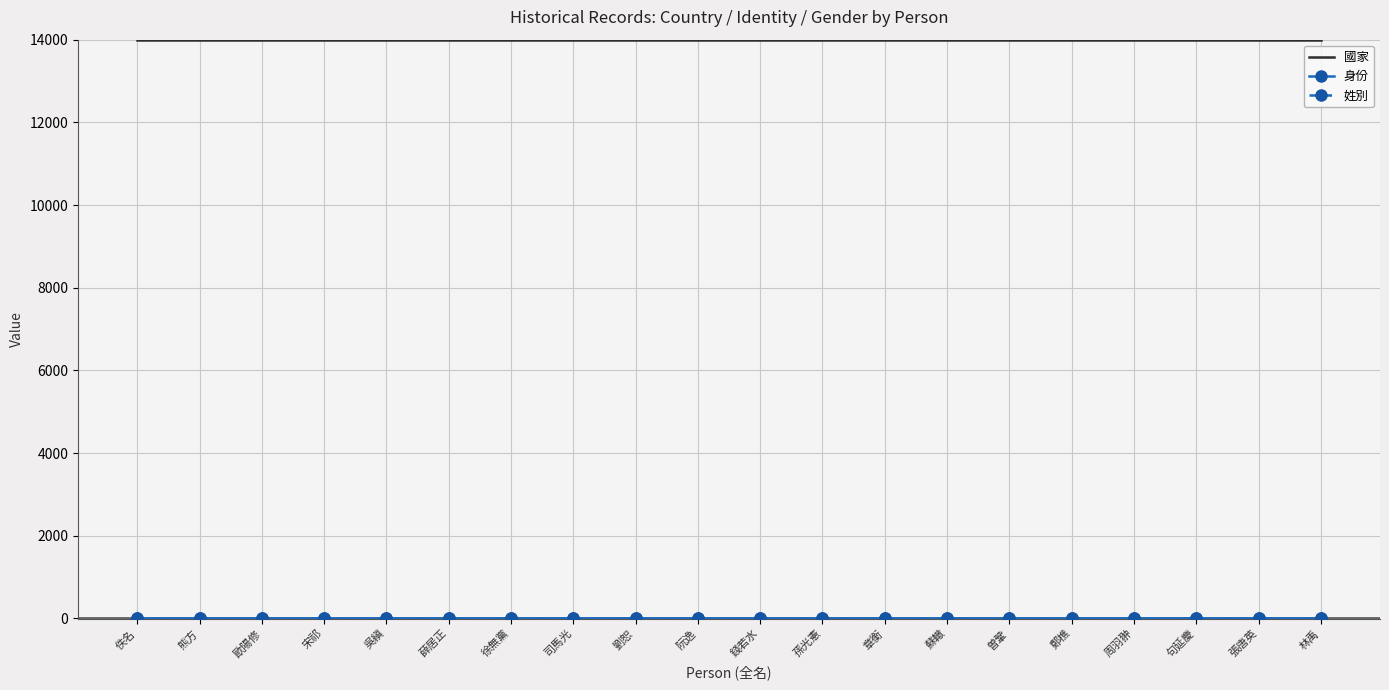

Which series has the largest total across all categories?

國家